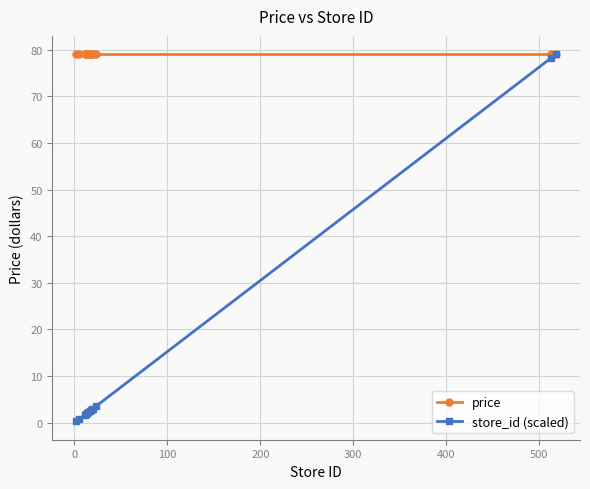

Which series has the largest range (max minus min)?

store_id (scaled)